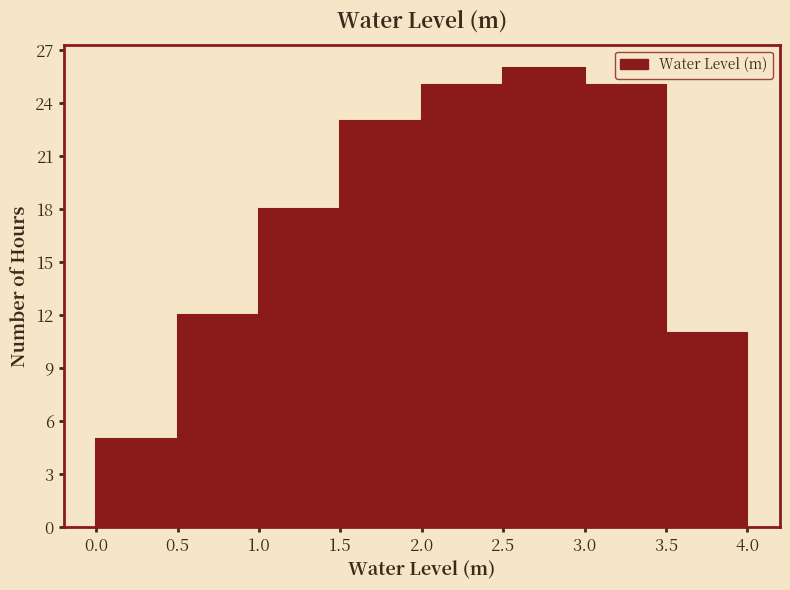

Reading left to right, list every bar in this chart as the range it spans on the x-axis followed by its height. The values are not printed on the chart, so give them approximately, as read against the axis.

0.0 to 0.5: 5
0.5 to 1.0: 12
1.0 to 1.5: 18
1.5 to 2.0: 23
2.0 to 2.5: 25
2.5 to 3.0: 26
3.0 to 3.5: 25
3.5 to 4.0: 11